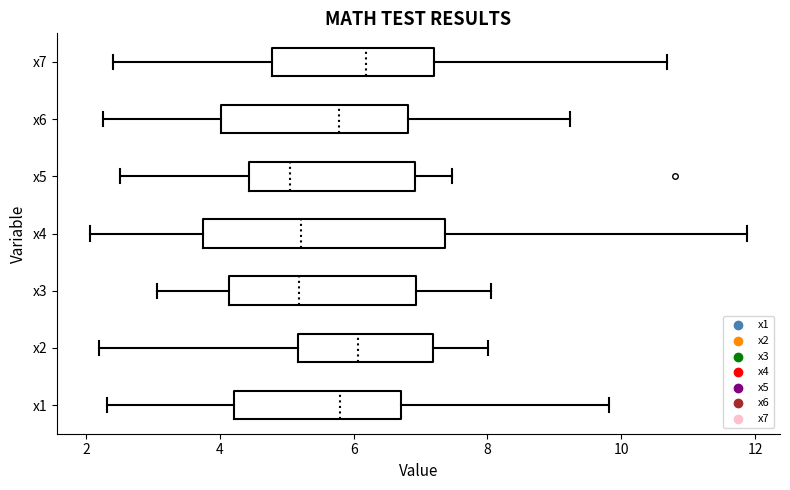

Where does the left whisker of the box for x1 end on the x-axis? The values are not printed on the chart, so give them approximately, as read against the axis.

2.4